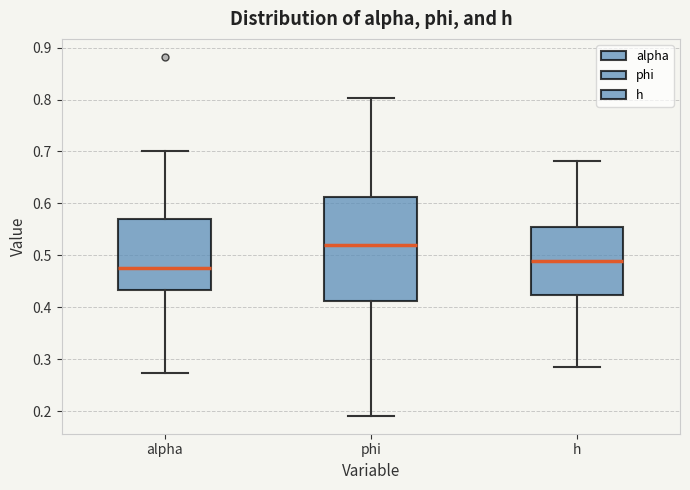

Reading left to right, read every box against the y-axis: the position of its median line, the range the box covers, and the ends of its whiskers. The values are not printed on the chart, so give them approximately, as read against the axis.

alpha: median 0.48, box 0.43 to 0.57, whiskers 0.27 to 0.70
phi: median 0.52, box 0.41 to 0.61, whiskers 0.19 to 0.80
h: median 0.49, box 0.42 to 0.55, whiskers 0.29 to 0.68